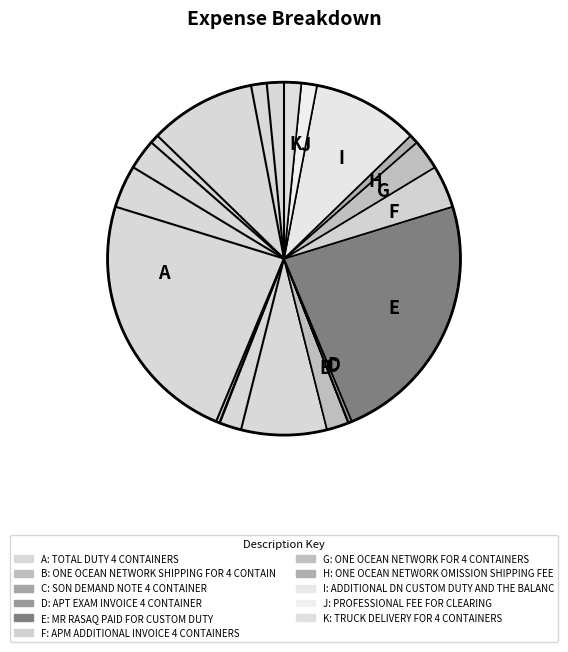

Which has a higher value, D or I?

I